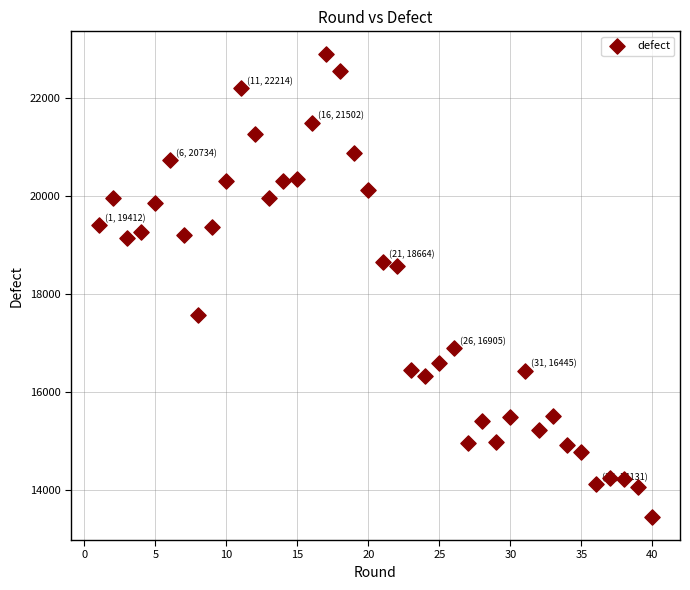

What is the range of Y values (max minus min)?

9439